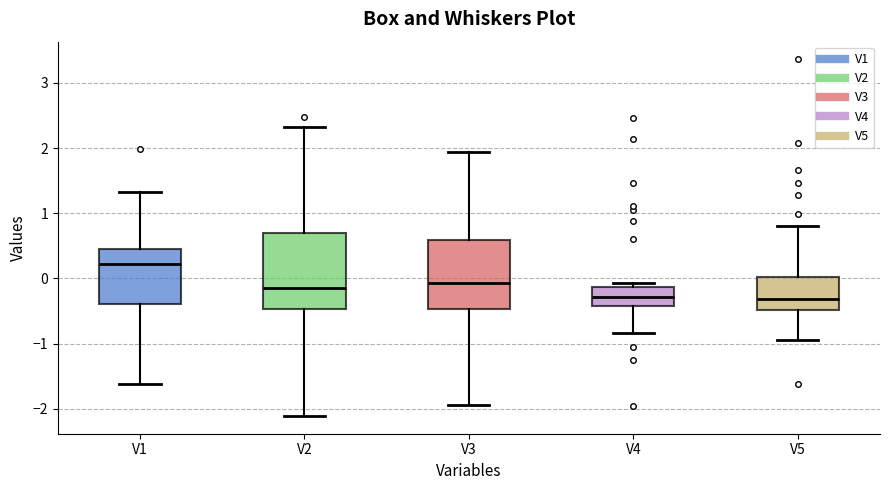

Where is the upper edge of the box for V2 on the y-axis? The values are not printed on the chart, so give them approximately, as read against the axis.

0.7